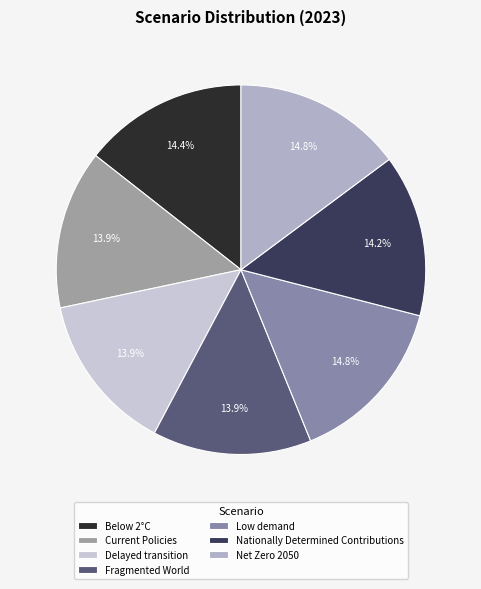

How many segments does this pie chart have?

7